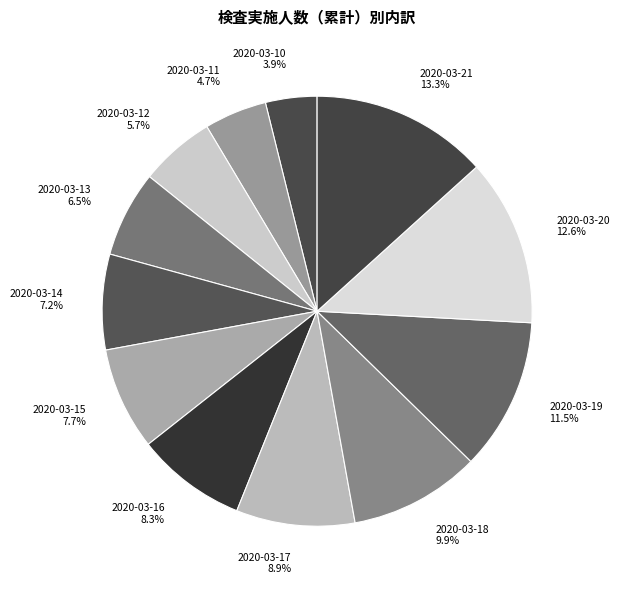

How many segments does this pie chart have?

12